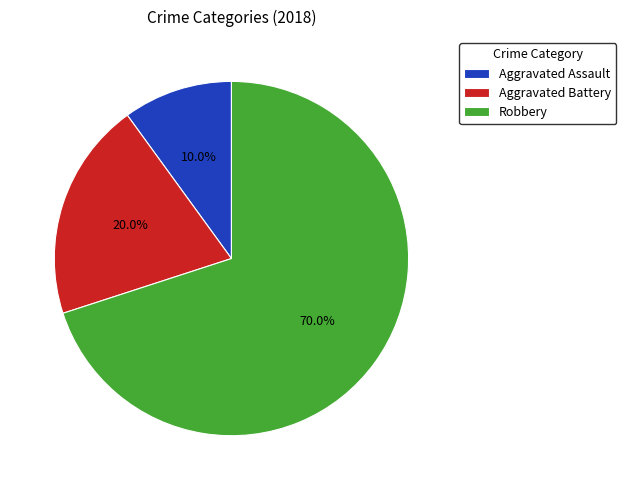

Which category has the smallest portion of the pie?

Aggravated Assault